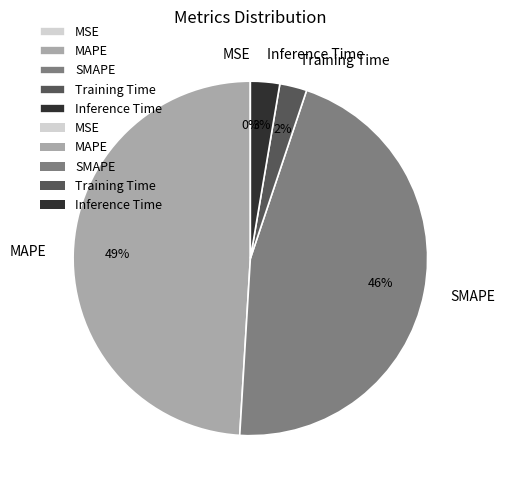

Combined, do SMAPE and Inference Time account for over 50%?

No